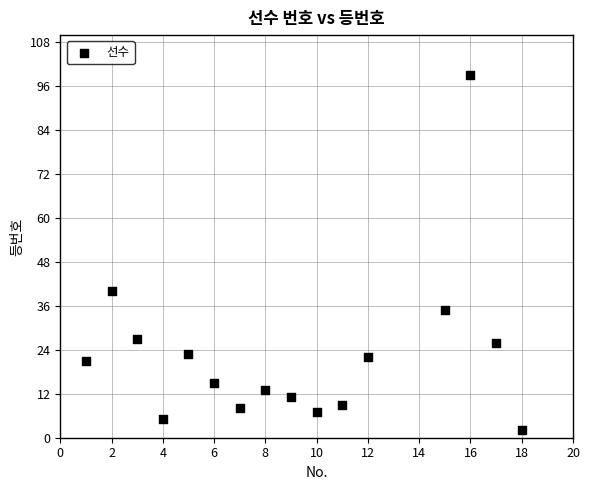

What Y value in the scatter plot is closest to 50?

40